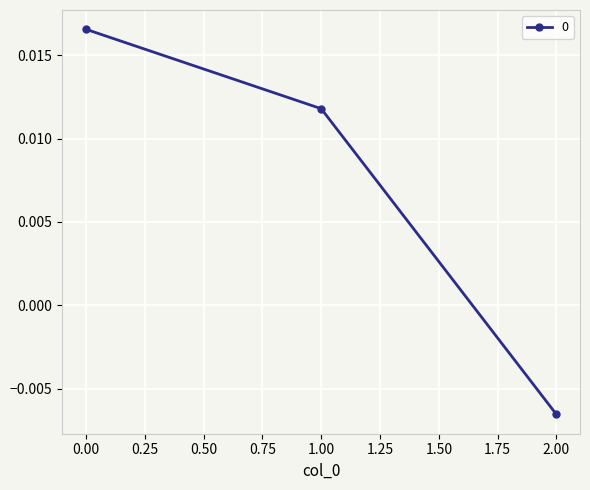

How many lines are shown in the chart?

1